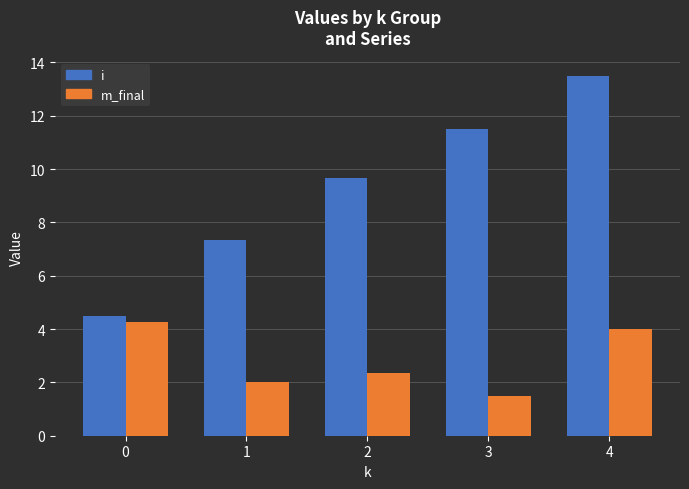

What is the sum of all m_final values?

14.1